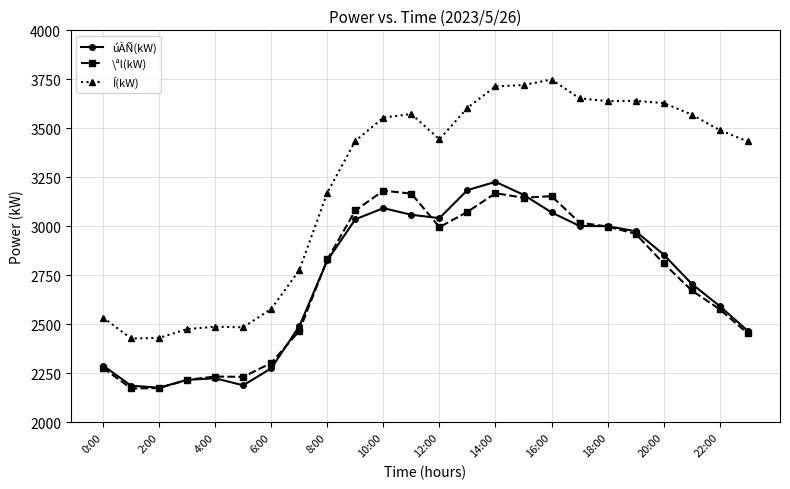

Which series has the largest total across all categories?

Í(kW)